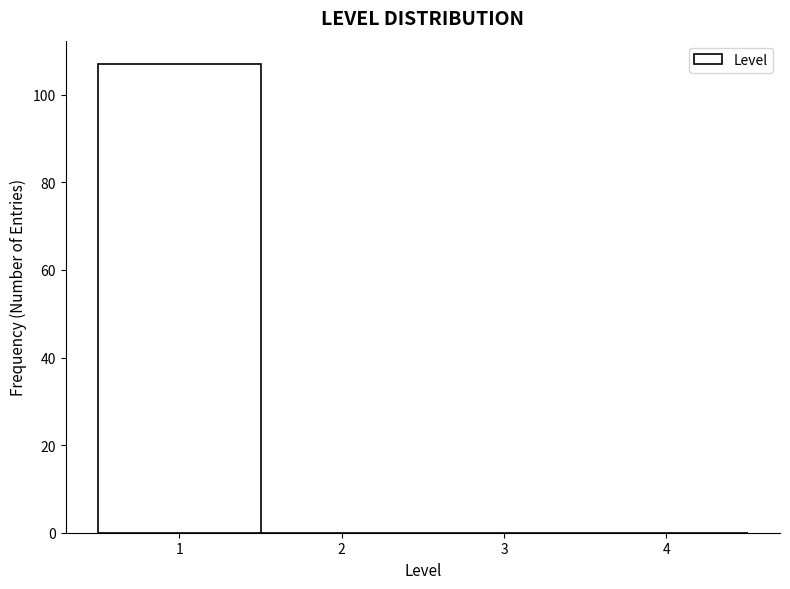

Reading left to right, list every bar in this chart as the range it spans on the x-axis followed by its height. The values are not printed on the chart, so give them approximately, as read against the axis.

0.5 to 1.5: 108
1.5 to 2.5: 0
2.5 to 3.5: 0
3.5 to 4.5: 0